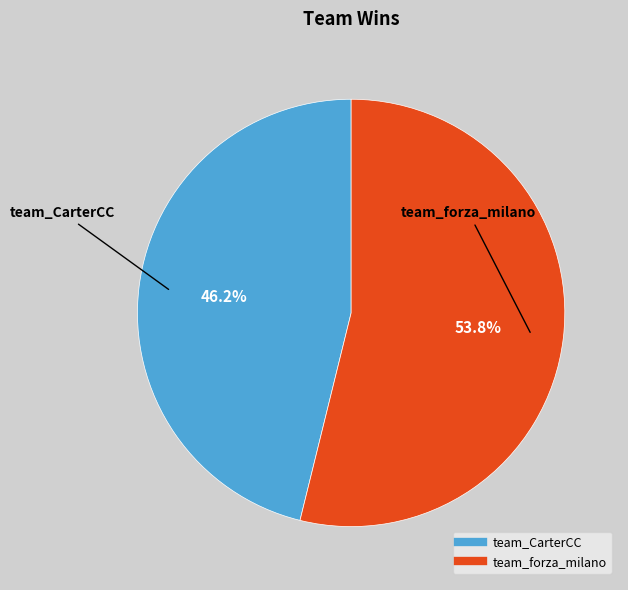

What percentage is the team_CarterCC slice, to the nearest percent?

46%